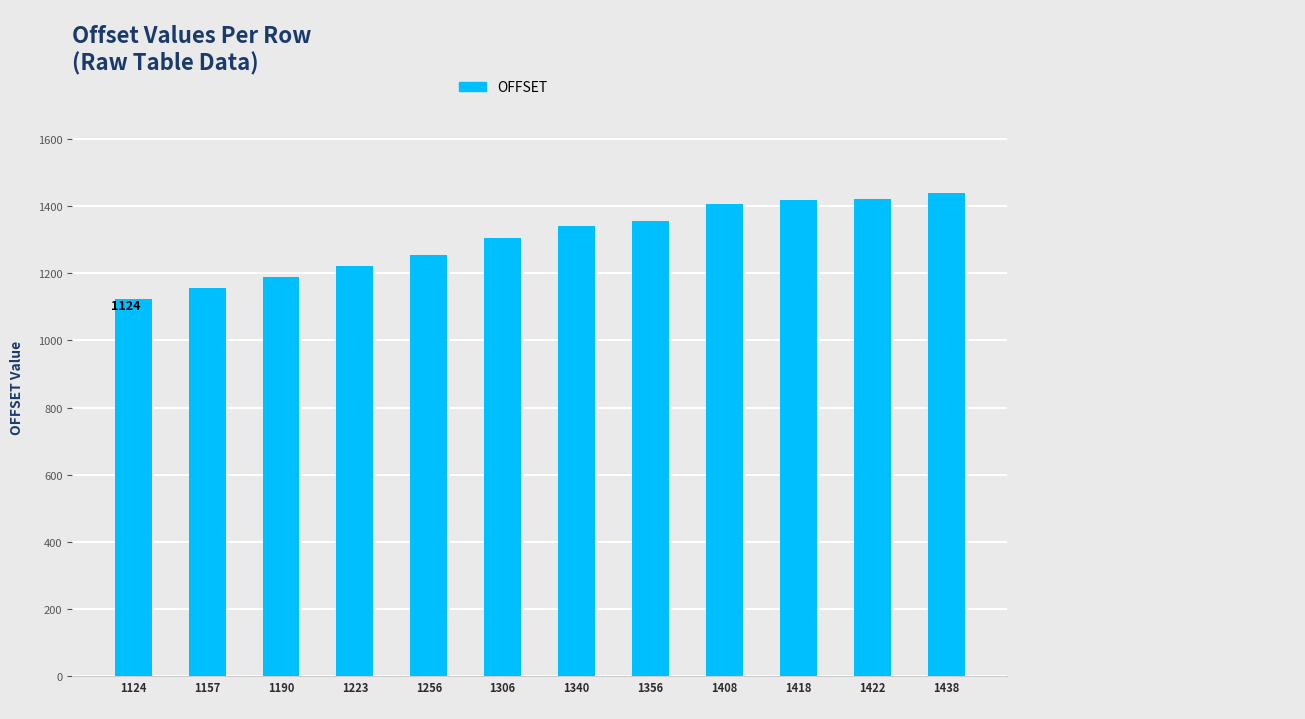

What is the ratio of the value at 1340 to the value at 1356?

1.0